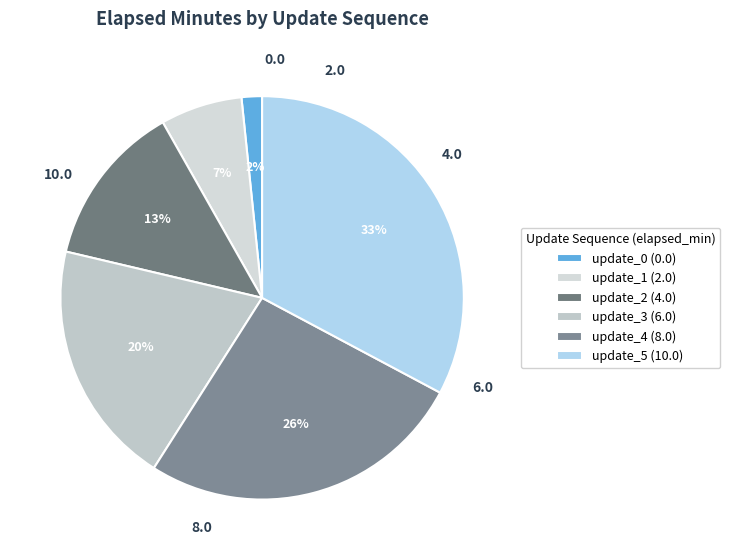

Does update_2 represent more than half of the total?

No